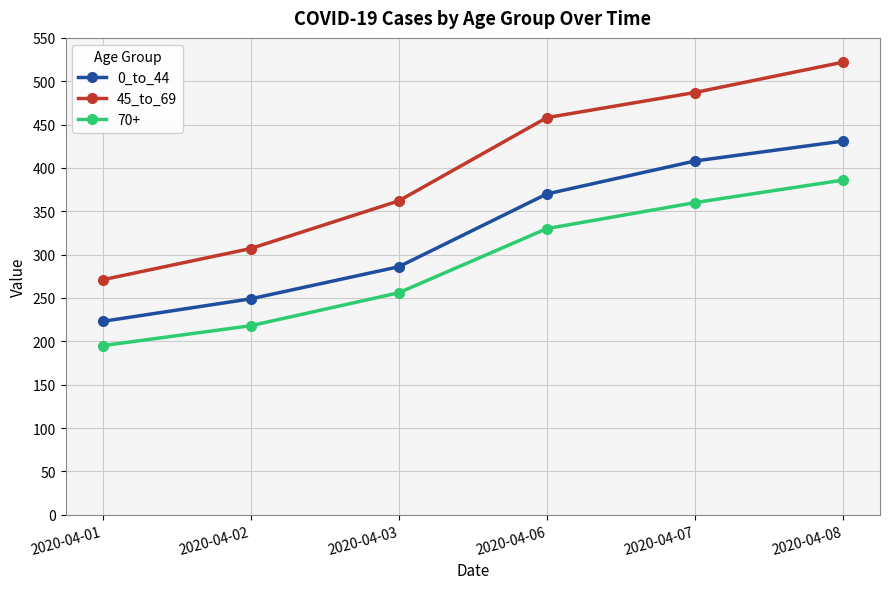

Where is 45_to_69 nearest to the value 396?

2020-04-03